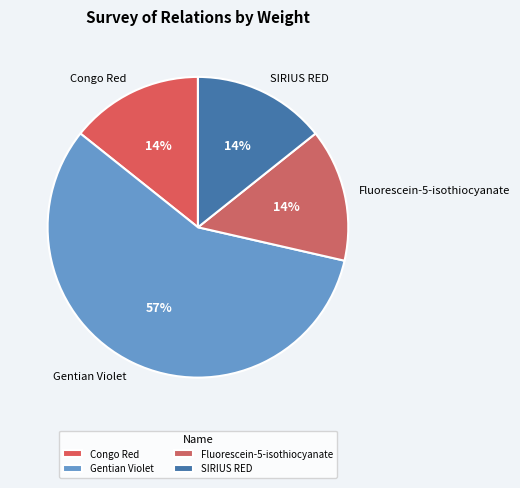

To the nearest percent, what is the average slice percentage?

25%